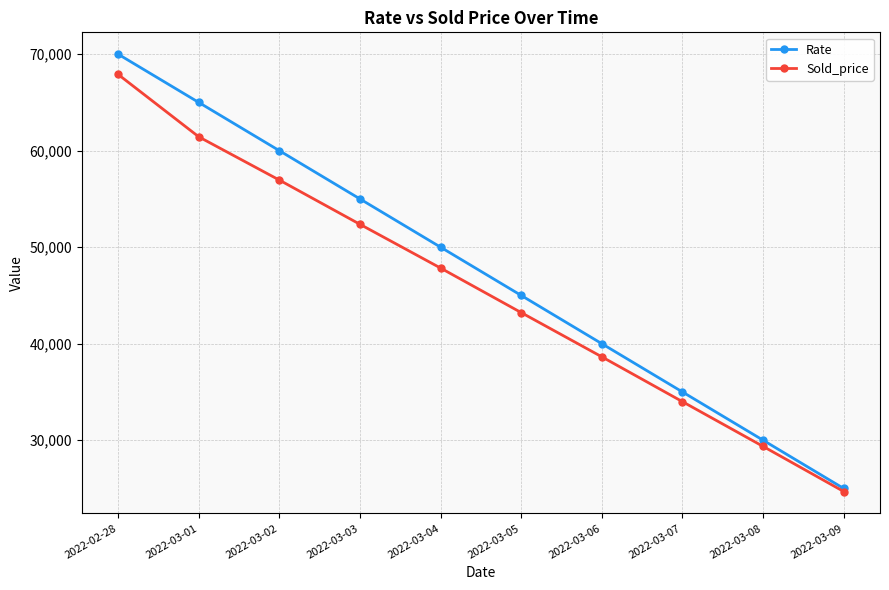

Reading right to left, list all the values displayed in this chart.

Rate: 25000.0	30000.0	35000.0	40000.0	45000.0	50000.0	55000.0	60000.0	65000.0	70000.0
Sold_price: 24685.9	29359.6	33994.1	38638.4	43222.5	47836.4	52370.1	56953.6	61436.9	67899.9